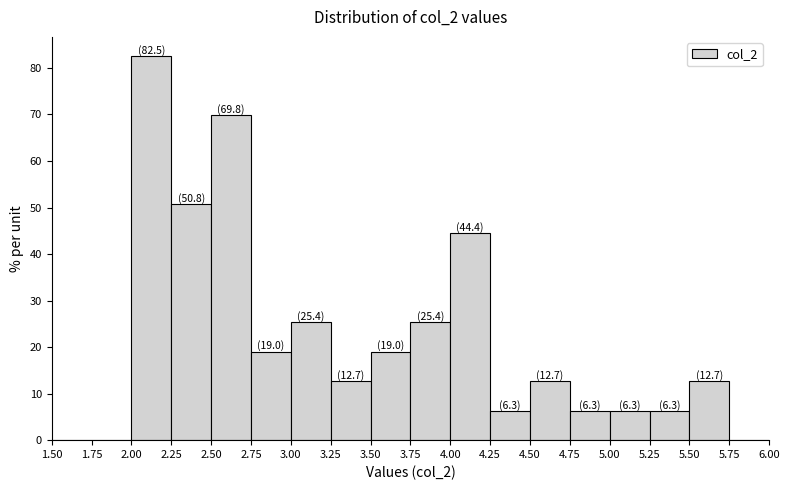

Over which range of the x-axis is the bar tallest?

2.00 to 2.25